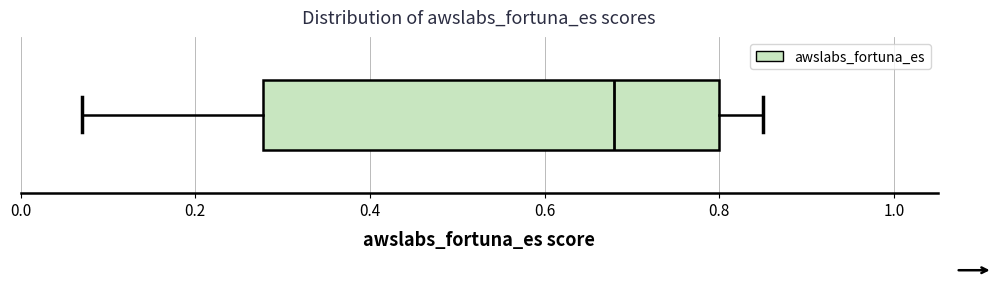

Transcribe this box plot: give where the median line is, the range the box spans, and where the two whiskers end, as read against the x-axis. The values are not printed on the chart, so give them approximately, as read against the axis.

median 0.68, box 0.28 to 0.80, whiskers 0.08 to 0.86